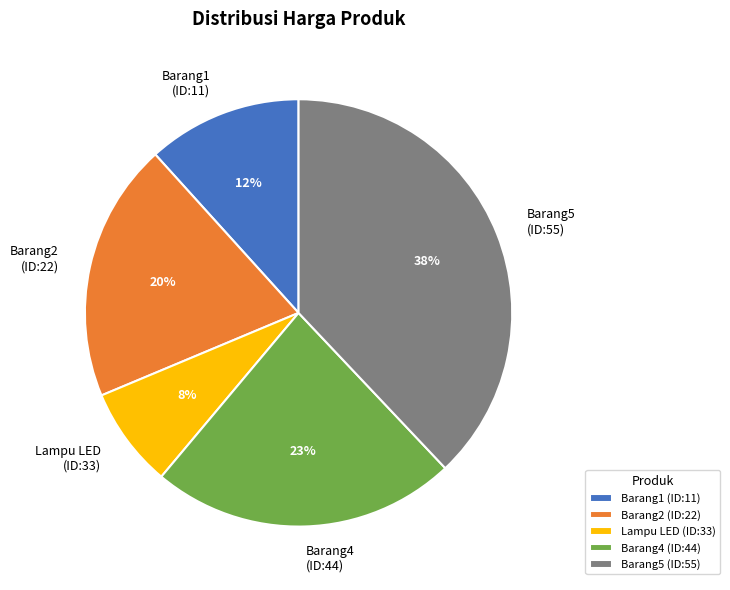

To the nearest percent, what percentage of the pie is Barang1 (ID:11)?

12%